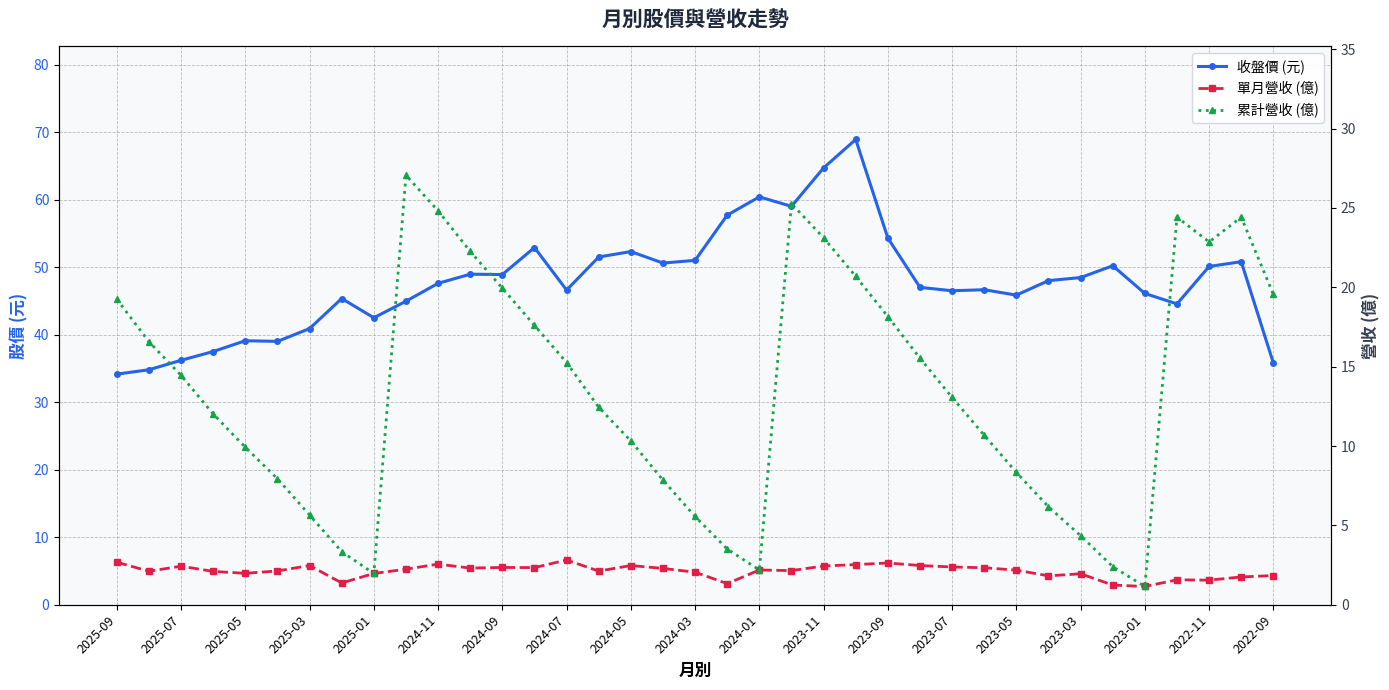

What are all the series names shown in the legend?

收盤價 (元), 單月營收 (億), 累計營收 (億)